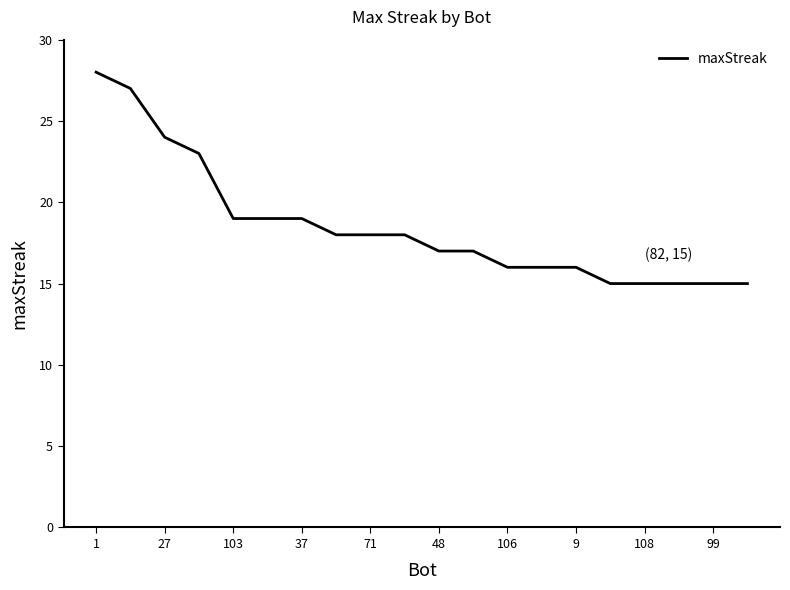

What is the minimum value shown in the chart?

15